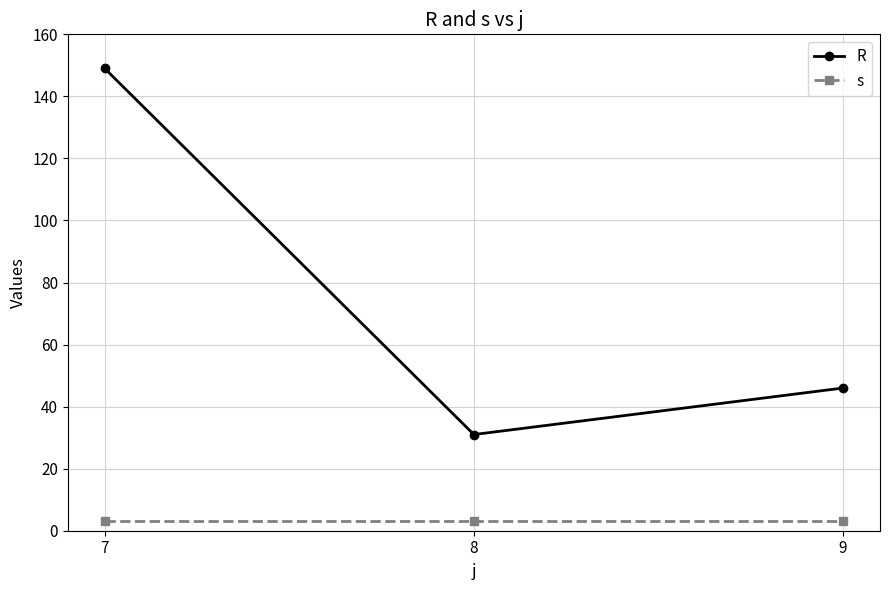

Reading left to right, what are all the values shown in this chart?

R: 7=149	8=31	9=46
s: 7=3	8=3	9=3